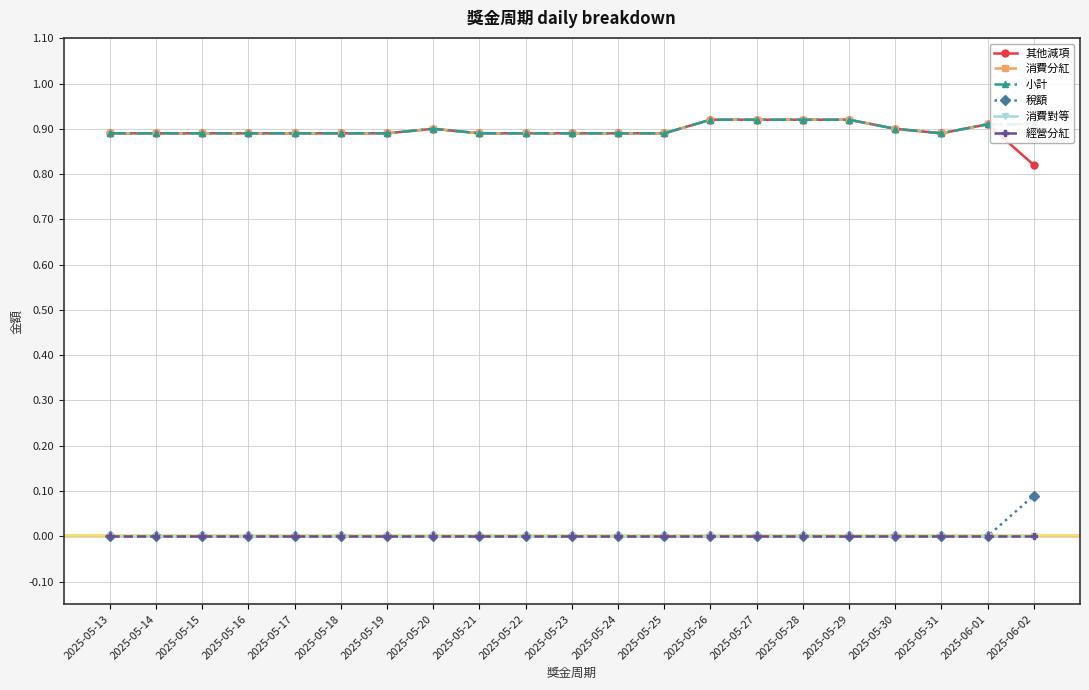

Reading left to right, transcribe all the data shown in this chart.

其他減項: 0.9	0.9	0.9	0.9	0.9	0.9	0.9	0.9	0.9	0.9	0.9	0.9	0.9	0.9	0.9	0.9	0.9	0.9	0.9	0.9	0.8
消費分紅: 0.9	0.9	0.9	0.9	0.9	0.9	0.9	0.9	0.9	0.9	0.9	0.9	0.9	0.9	0.9	0.9	0.9	0.9	0.9	0.9	0.9
小計: 0.9	0.9	0.9	0.9	0.9	0.9	0.9	0.9	0.9	0.9	0.9	0.9	0.9	0.9	0.9	0.9	0.9	0.9	0.9	0.9	0.9
稅額: 0.0	0.0	0.0	0.0	0.0	0.0	0.0	0.0	0.0	0.0	0.0	0.0	0.0	0.0	0.0	0.0	0.0	0.0	0.0	0.0	0.1
消費對等: 0.0	0.0	0.0	0.0	0.0	0.0	0.0	0.0	0.0	0.0	0.0	0.0	0.0	0.0	0.0	0.0	0.0	0.0	0.0	0.0	0.0
經營分紅: 0.0	0.0	0.0	0.0	0.0	0.0	0.0	0.0	0.0	0.0	0.0	0.0	0.0	0.0	0.0	0.0	0.0	0.0	0.0	0.0	0.0